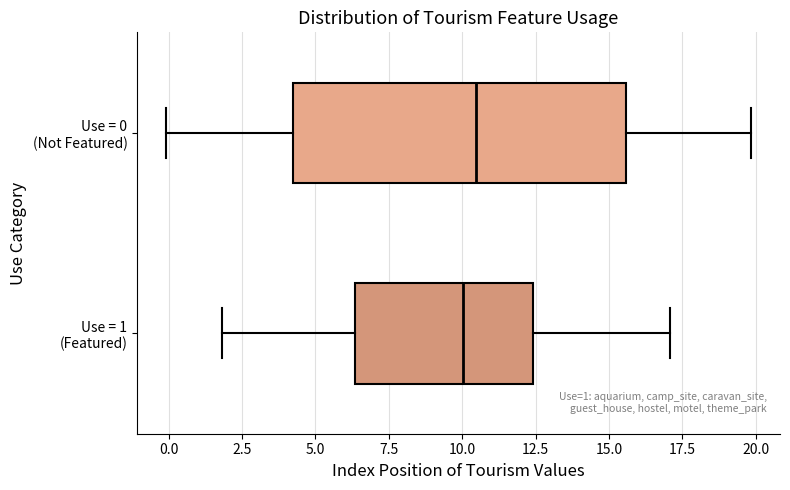

Comparing the boxes themselves (not the whiskers), which one is the widest?

Use = 0 (Not Featured)